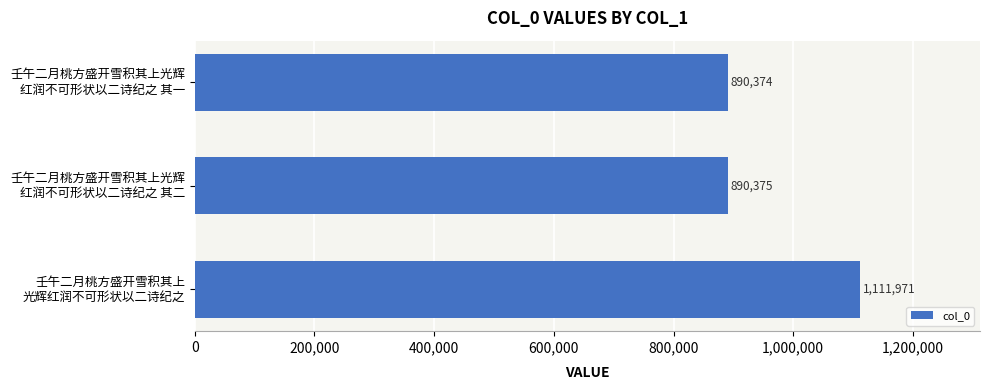

Reading bottom to top, list all the values displayed in this chart.

1111971	890375	890374